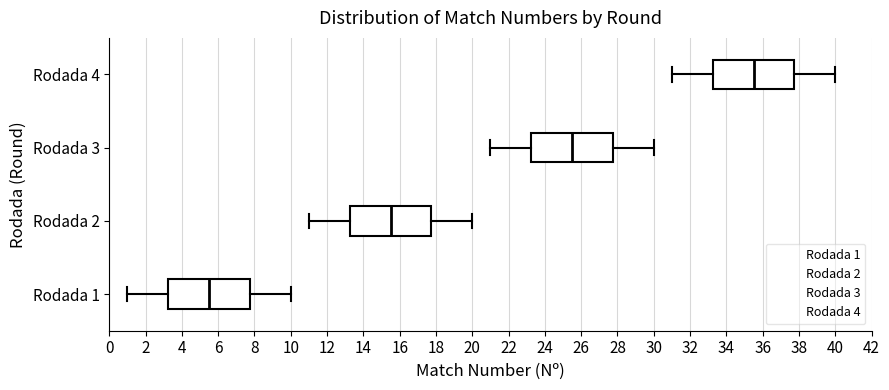

Where is the left edge of the box for Rodada 1 on the x-axis? The values are not printed on the chart, so give them approximately, as read against the axis.

3.2